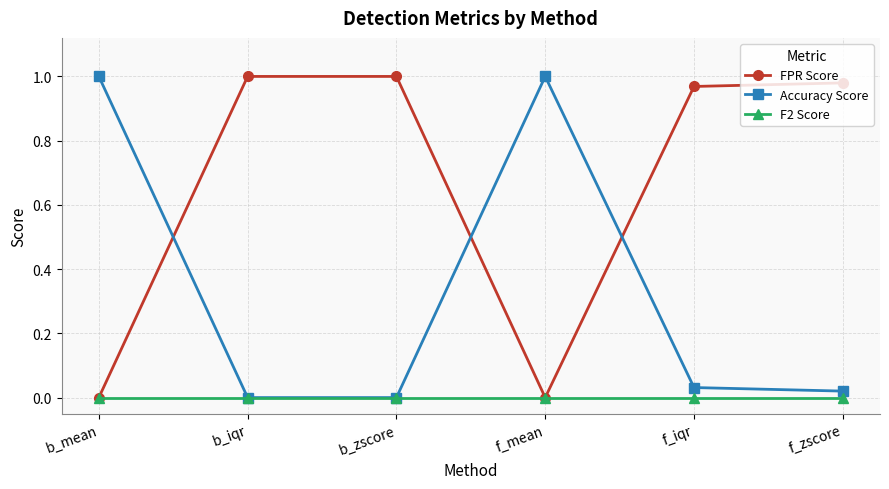

What is the label of the 5th point from the left?

f_iqr